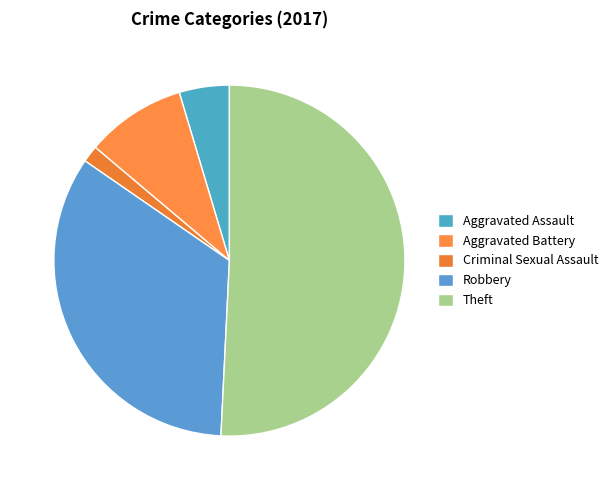

Which category accounts for the majority?

Theft